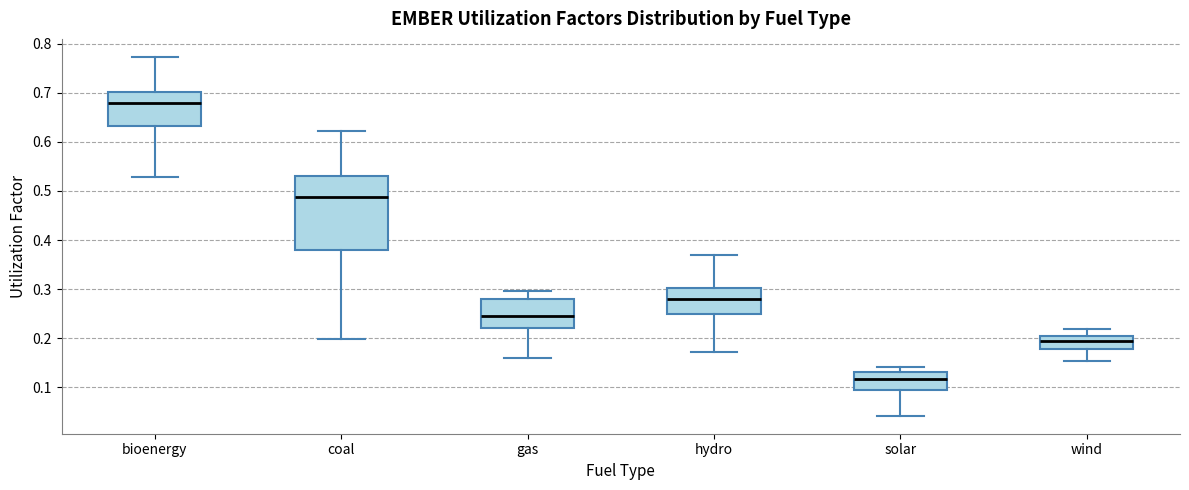

Reading left to right, transcribe this box plot: for each box, give where its median line is, the range the box spans, and where its two whiskers end, as read against the y-axis. The values are not printed on the chart, so give them approximately, as read against the axis.

bioenergy: median 0.68, box 0.63 to 0.70, whiskers 0.53 to 0.77
coal: median 0.49, box 0.38 to 0.53, whiskers 0.20 to 0.62
gas: median 0.25, box 0.22 to 0.28, whiskers 0.16 to 0.30
hydro: median 0.28, box 0.25 to 0.30, whiskers 0.17 to 0.37
solar: median 0.12, box 0.09 to 0.13, whiskers 0.04 to 0.14
wind: median 0.19, box 0.18 to 0.20, whiskers 0.15 to 0.22